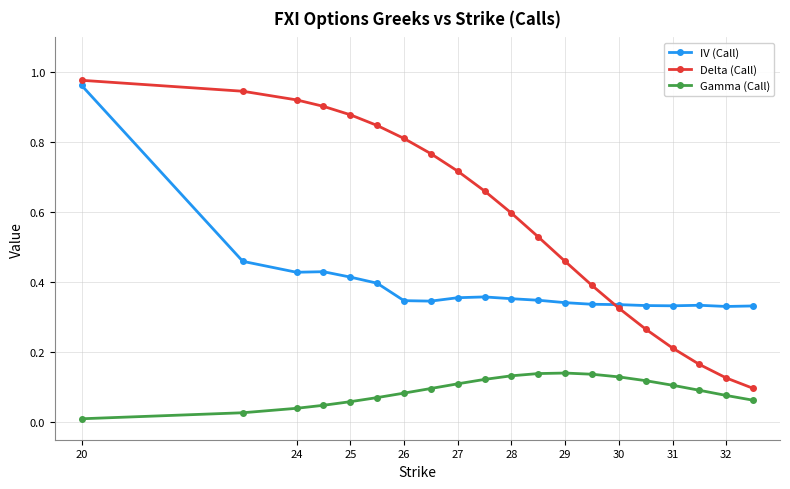

Which series has the largest range (max minus min)?

Delta (Call)